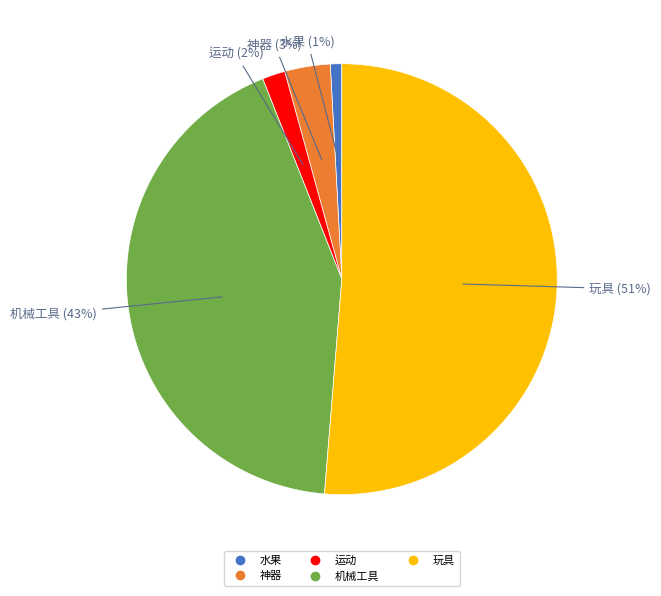

To the nearest percent, what is the difference between the 机械工具 and 运动 slice percentages?

41%